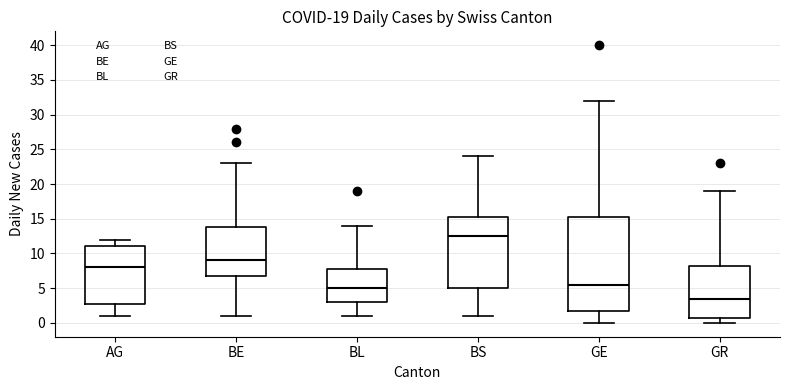

Which box has the lowest median line?

GR